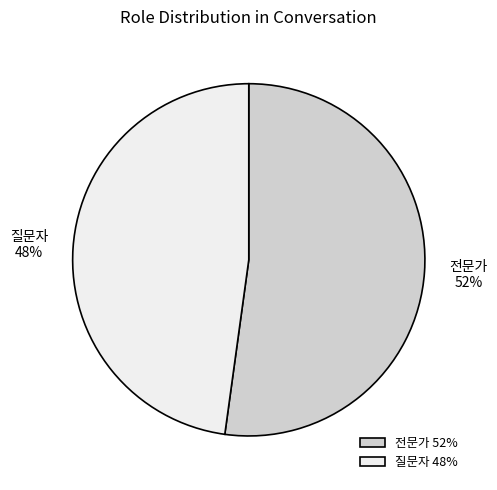

Is there any slice that represents more than half of the pie?

Yes